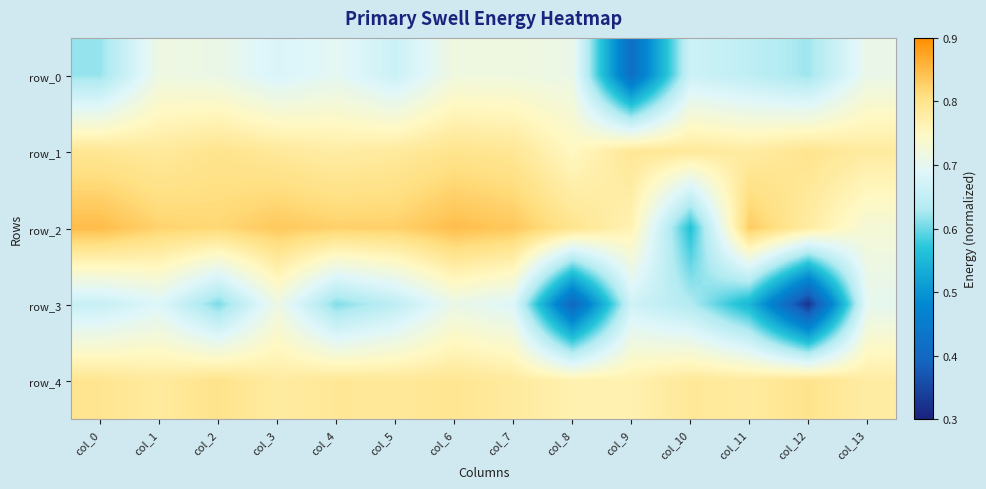

At col_13, list the series in order from smallest to largest.

row_3, row_0, row_2, row_4, row_1